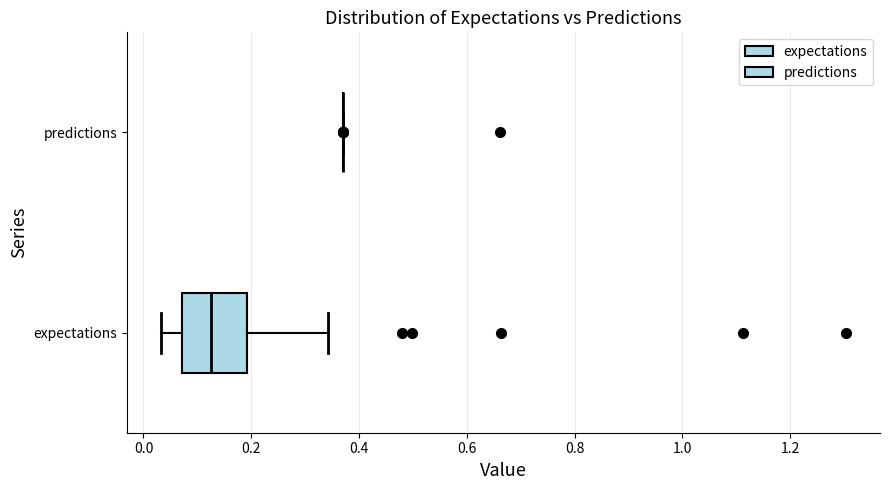

Reading bottom to top, read every box against the x-axis: the position of its median line, the range the box covers, and the ends of its whiskers. The values are not printed on the chart, so give them approximately, as read against the axis.

expectations: median 0.12, box 0.08 to 0.20, whiskers 0.04 to 0.34
predictions: box collapsed to a line at 0.36, whiskers 0.36 to 0.36